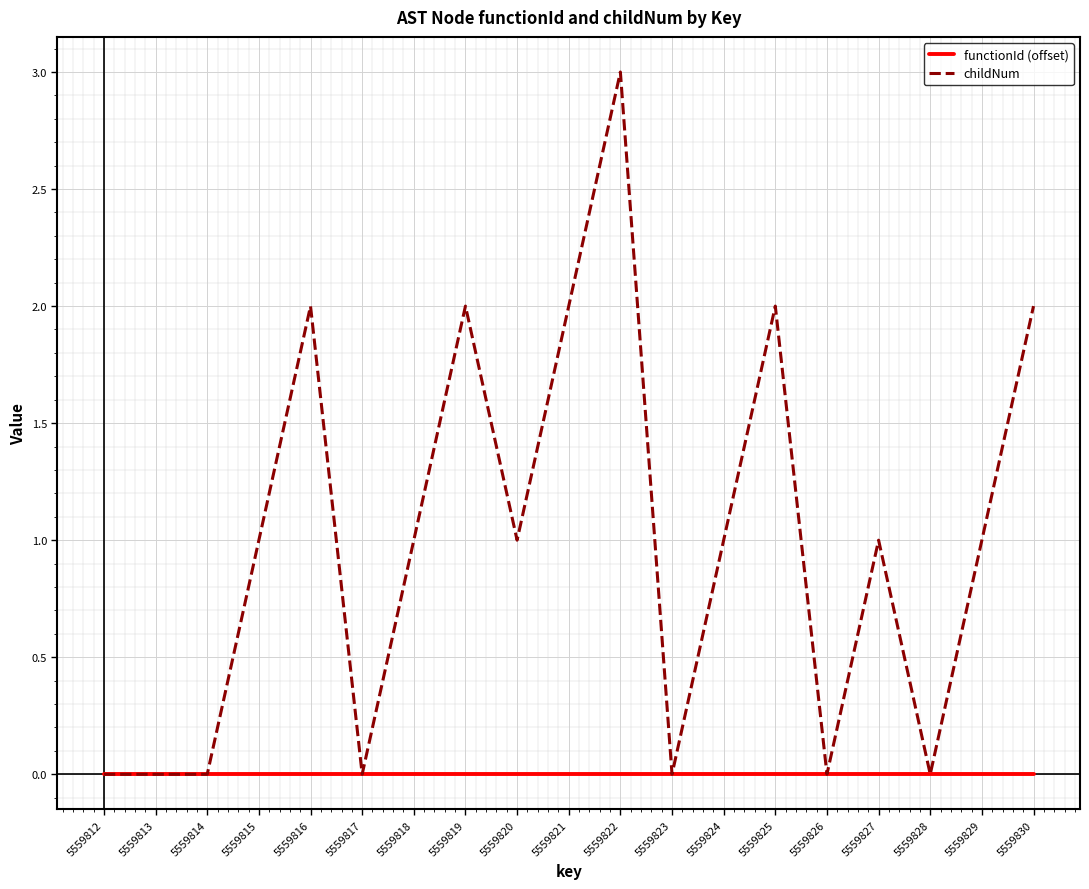

The functionId (offset) series shows 0 at 5559828. True or false?

True